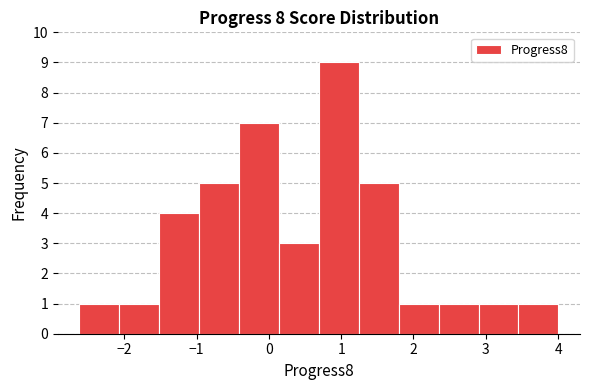

Reading left to right, list every bar in this chart as the range it spans on the x-axis followed by its height. Neither the bar edges nor the heights are printed on the chart, so give them approximately, as read against the axes.

-2.6 to -2.1: 1
-2.1 to -1.5: 1
-1.5 to -1.0: 4
-1.0 to -0.4: 5
-0.4 to 0.1: 7
0.1 to 0.7: 3
0.7 to 1.2: 9
1.2 to 1.8: 5
1.8 to 2.3: 1
2.3 to 2.9: 1
2.9 to 3.5: 1
3.5 to 4.0: 1